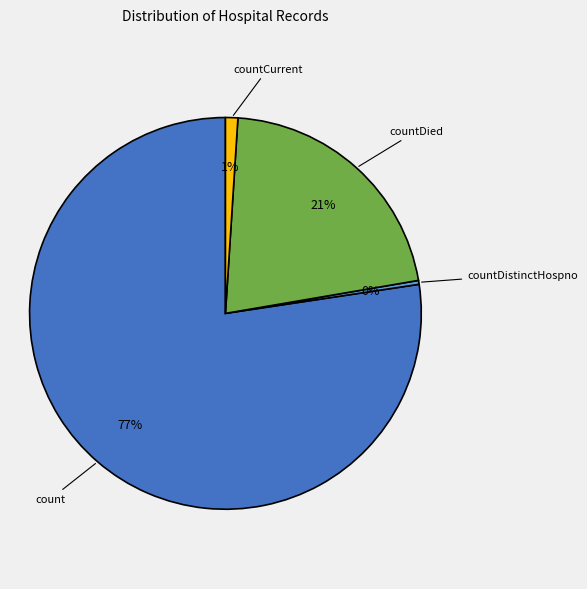

To the nearest percent, what is the average slice percentage?

25%